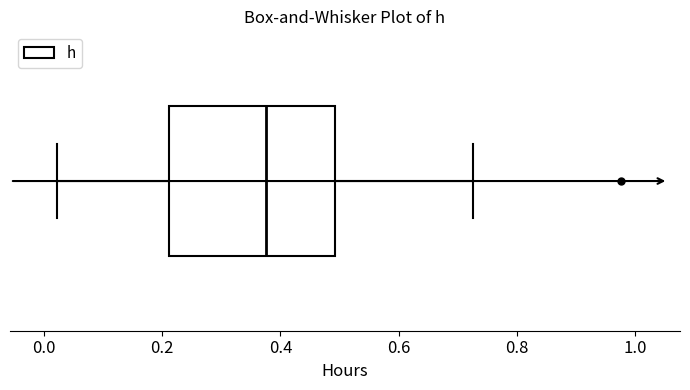

Read this box plot against the x-axis: the position of the median line, the range covered by the box, and the ends of both whiskers. The values are not printed on the chart, so give them approximately, as read against the axis.

median 0.38, box 0.22 to 0.50, whiskers 0.02 to 0.72